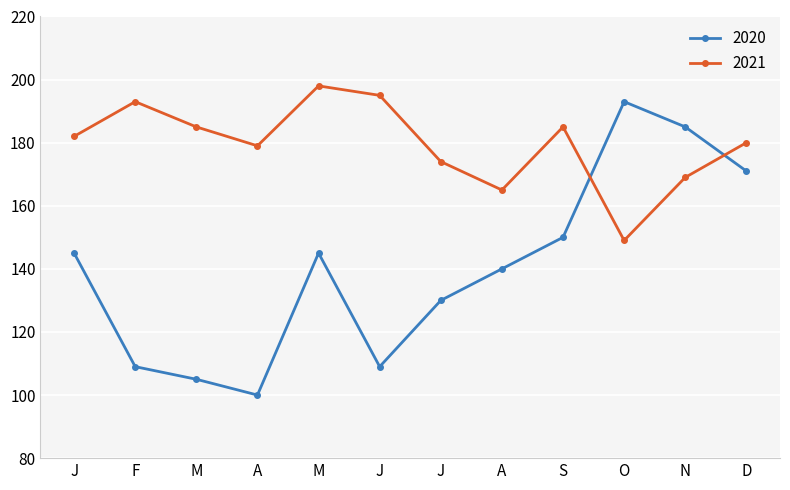

How many lines are shown in the chart?

2